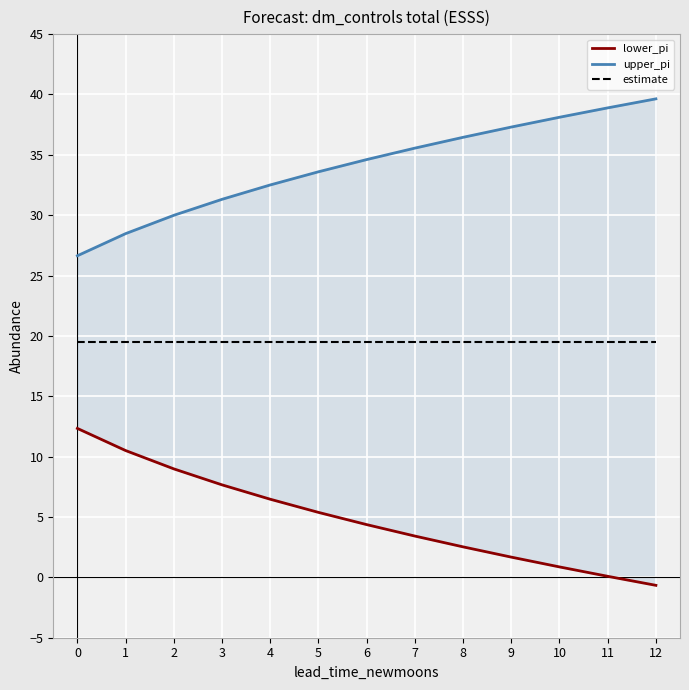

What is the sum of the estimate values at 8 and 5?

39.0